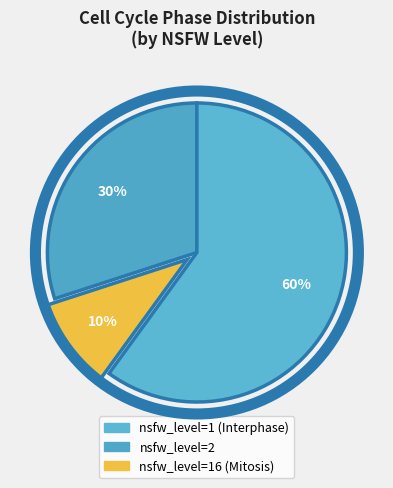

How many slices are in this pie chart?

3